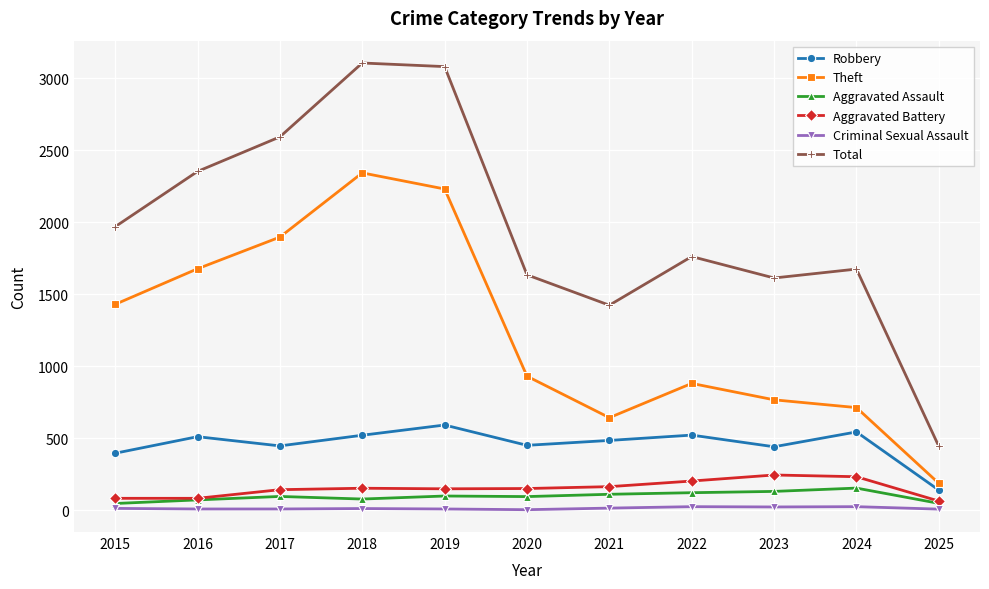

What is the difference between the maximum and minimum values in the Theft series?

2156